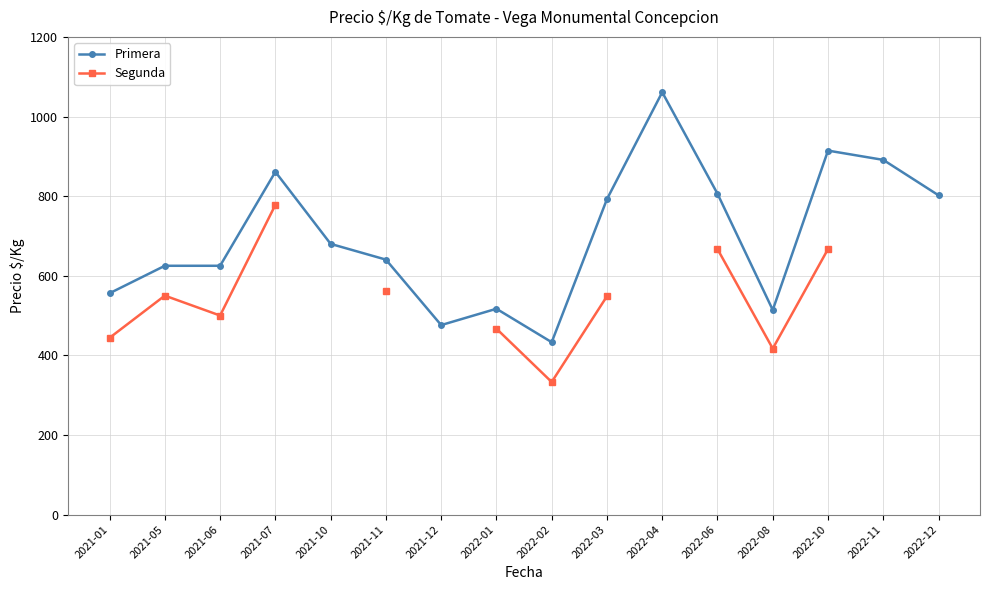

What is the minimum value for Primera?

433.0